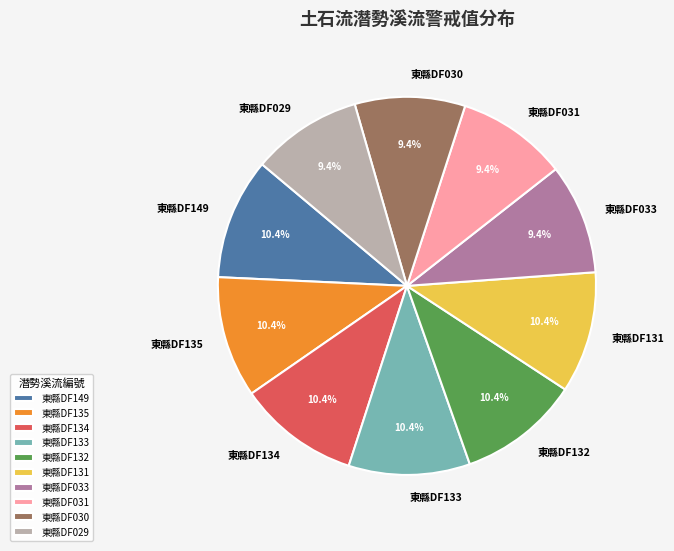

The 東縣DF135 slice represents 10% of the pie. True or false?

True